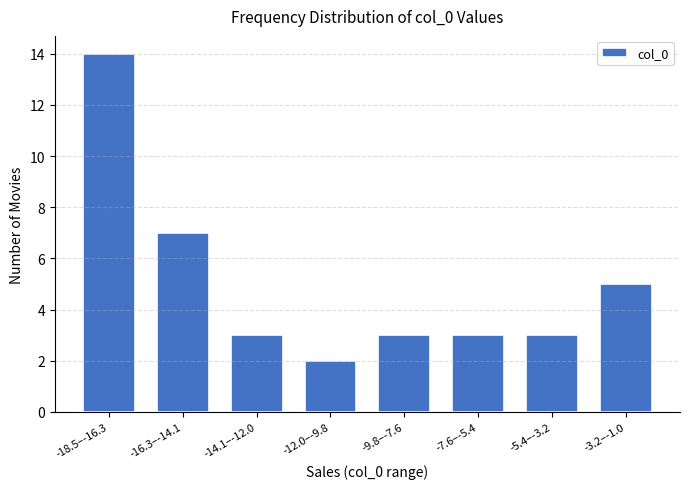

Reading left to right, transcribe all the data shown in this chart.

-18.5–-16.3=14	-16.3–-14.1=7	-14.1–-12.0=3	-12.0–-9.8=2	-9.8–-7.6=3	-7.6–-5.4=3	-5.4–-3.2=3	-3.2–-1.0=5